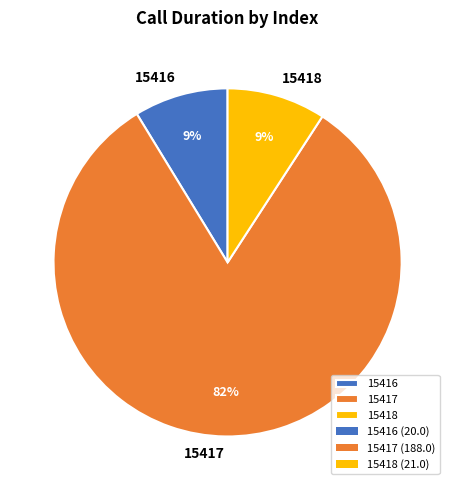

True or false: 15417 accounts for 82% of the total.

True